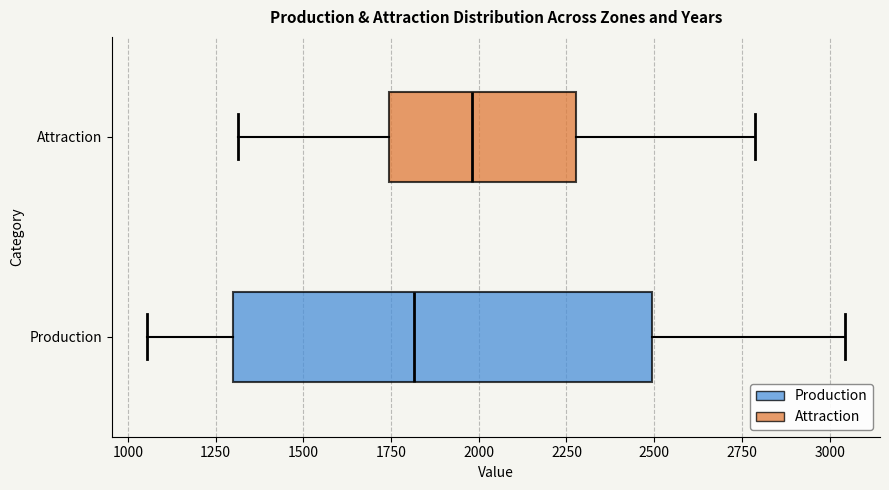

Where does the median line of the box for Attraction sit on the x-axis? The values are not printed on the chart, so give them approximately, as read against the axis.

2000